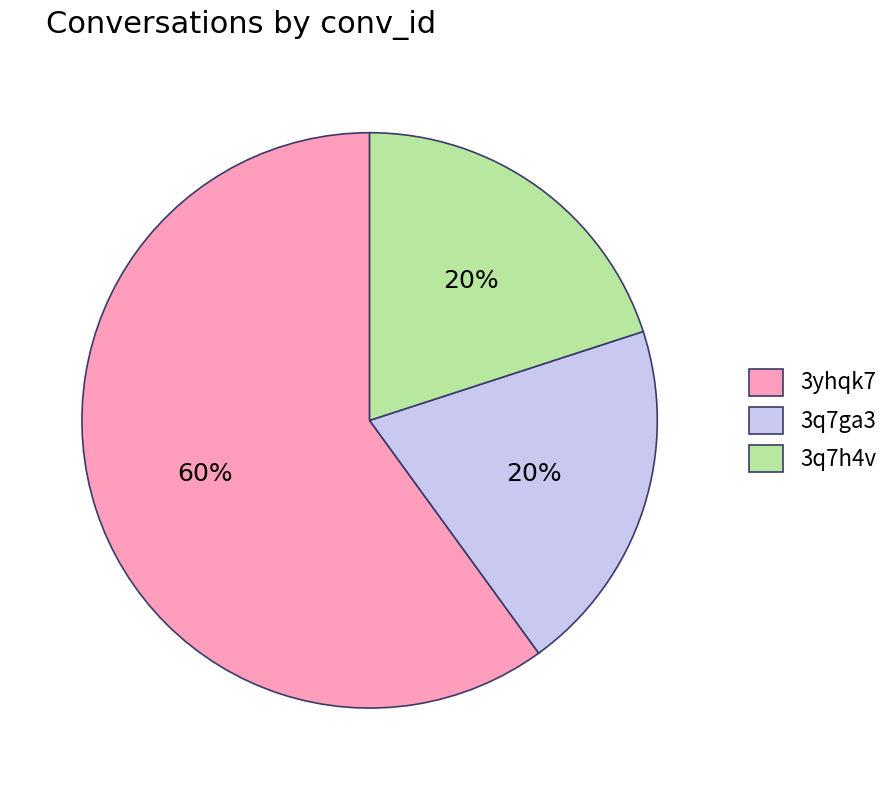

To the nearest percent, what percentage of the pie is 3q7ga3?

20%